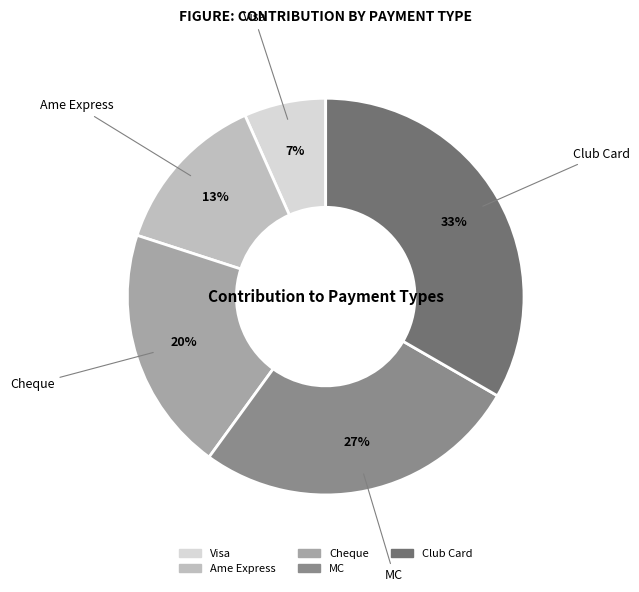

Approximately how many times larger is the value at Visa compared to Ame Express?

0.5